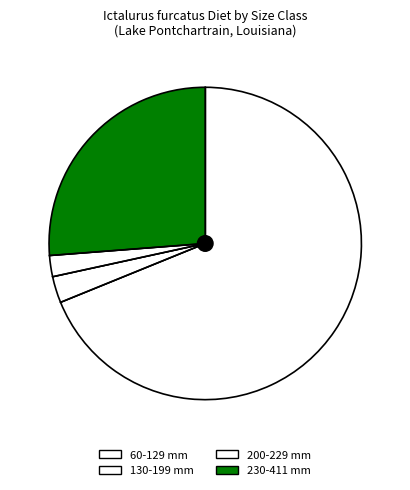

What percentage is the 200-229 mm slice, to the nearest percent?

2%